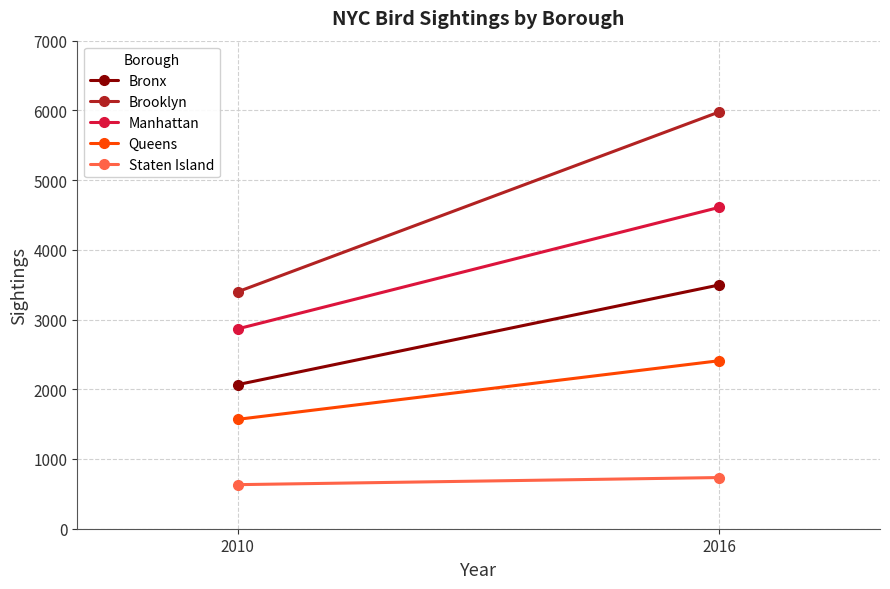

Where is Manhattan nearest to the value 3738?

2010